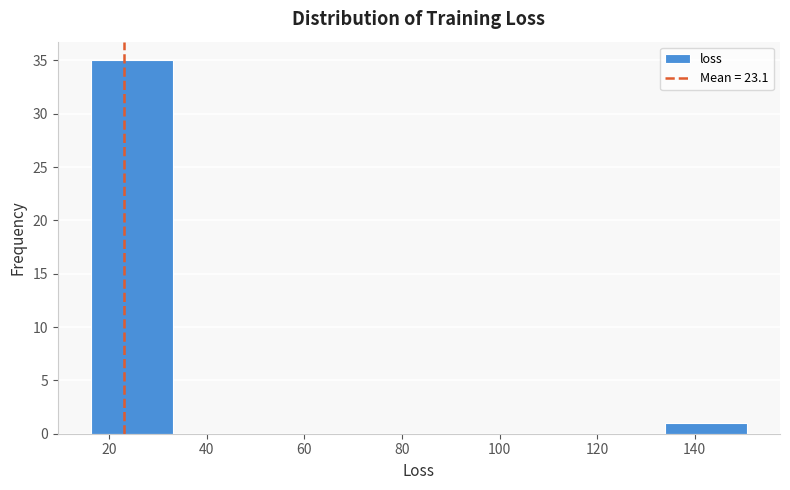

Reading left to right, list every bar in this chart as the range it spans on the x-axis followed by its height. Neither the bar edges nor the heights are printed on the chart, so give them approximately, as read against the axes.

16 to 32: 35
32 to 50: 0
50 to 66: 0
66 to 84: 0
84 to 100: 0
100 to 118: 0
118 to 134: 0
134 to 150: 1